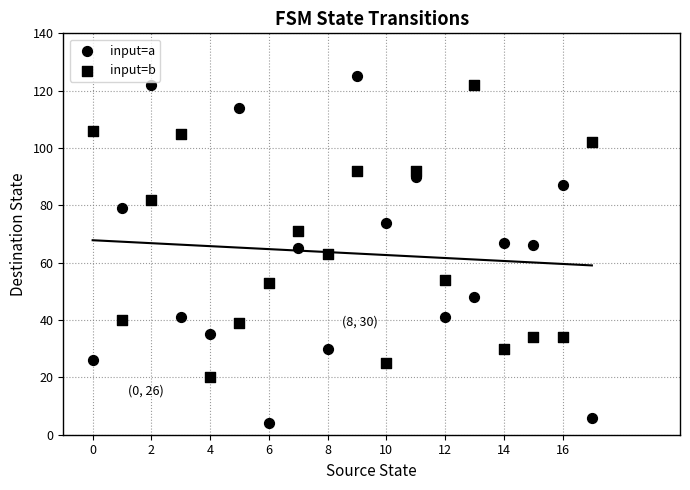

How many data points are displayed?

36